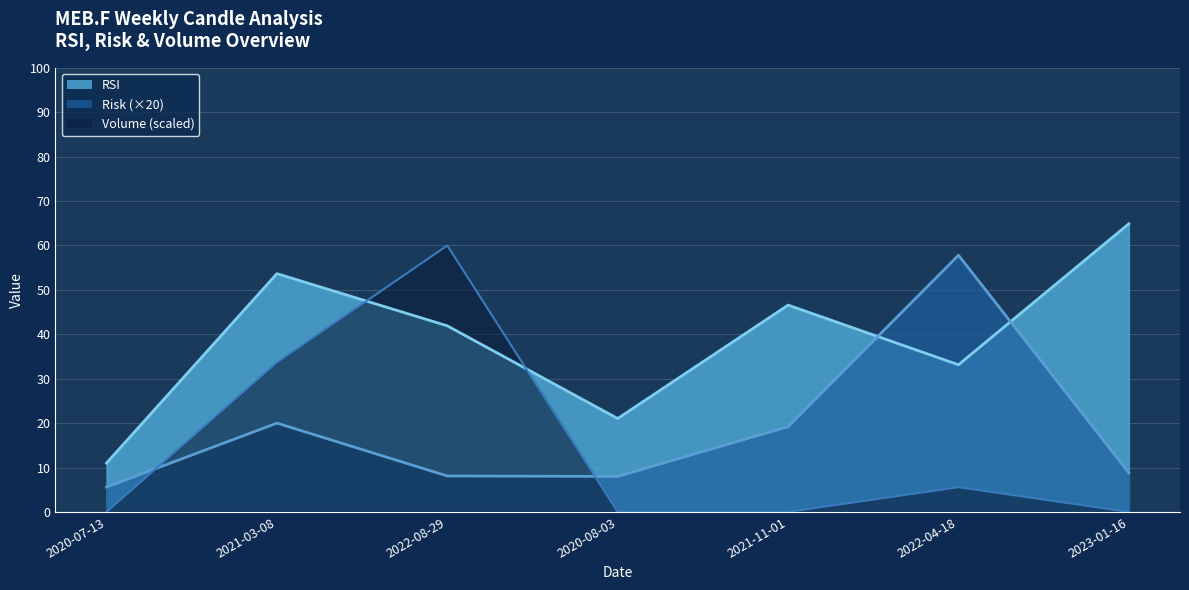

At which category does the chart reach its minimum across all series?

2020-07-13